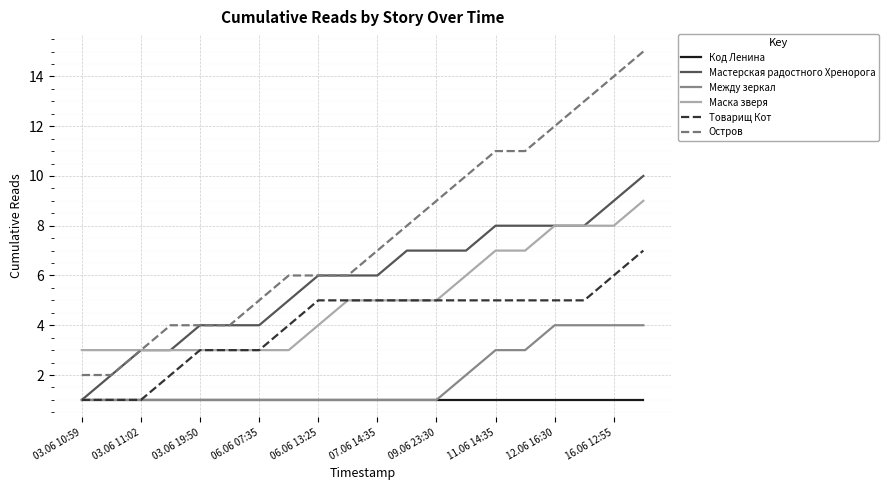

What is the maximum value shown in the chart?

15